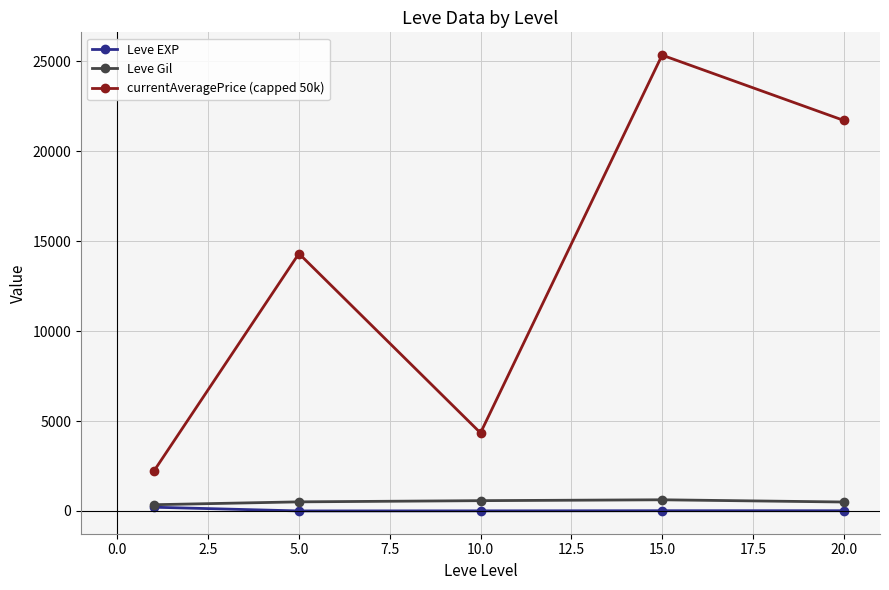

True or false: currentAveragePrice (capped 50k) and Leve EXP intersect in this chart.

False